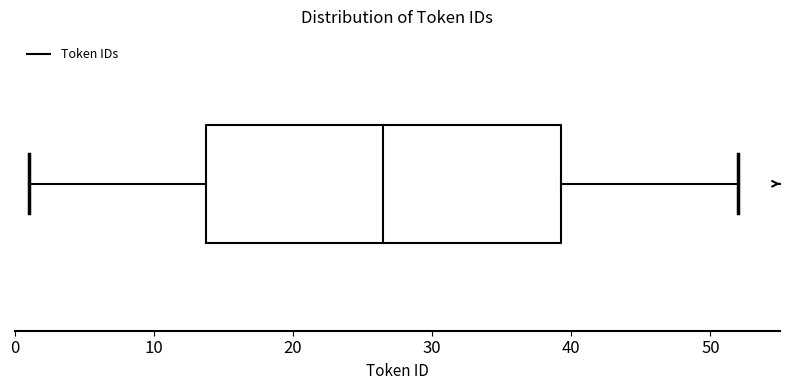

Read this box plot against the x-axis: the position of the median line, the range covered by the box, and the ends of both whiskers. The values are not printed on the chart, so give them approximately, as read against the axis.

median 27, box 14 to 39, whiskers 1 to 52